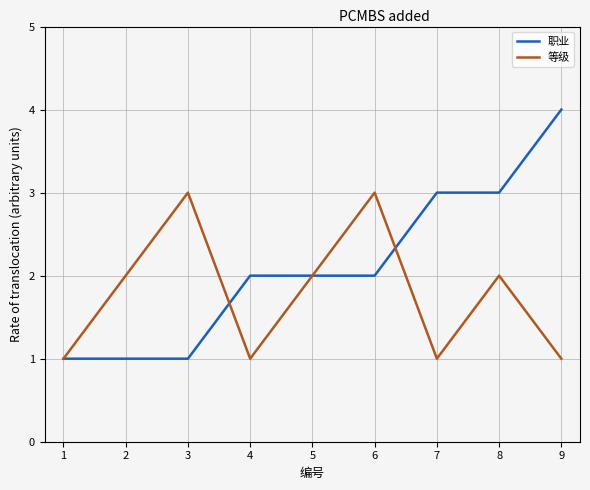

Which series changed the most between 7 and 9?

职业